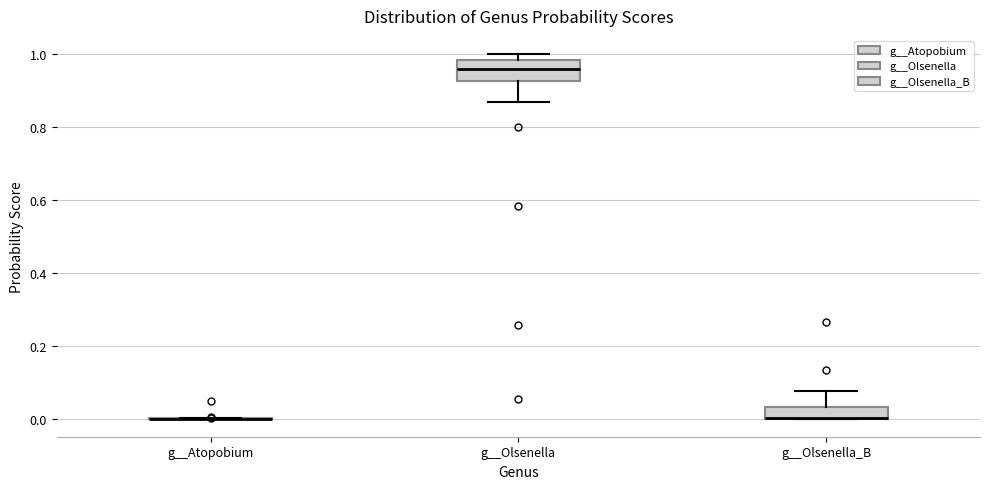

Which box is the tallest, from its lower edge to its upper edge?

g__Olsenella